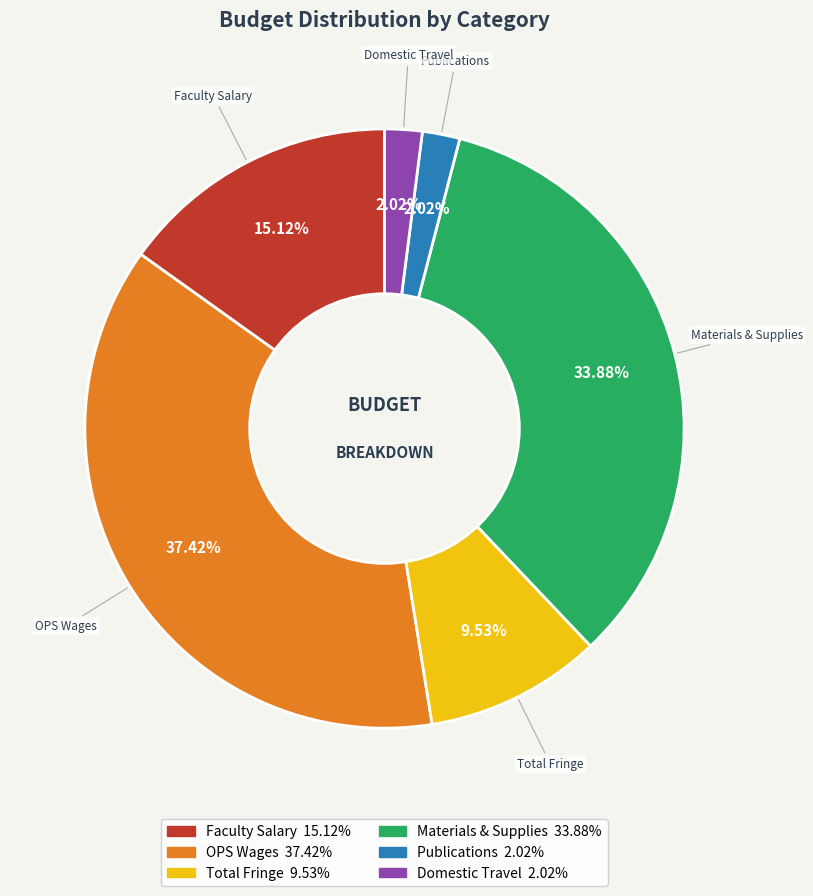

To the nearest percent, what is the difference between the largest and smallest slice percentages?

35%